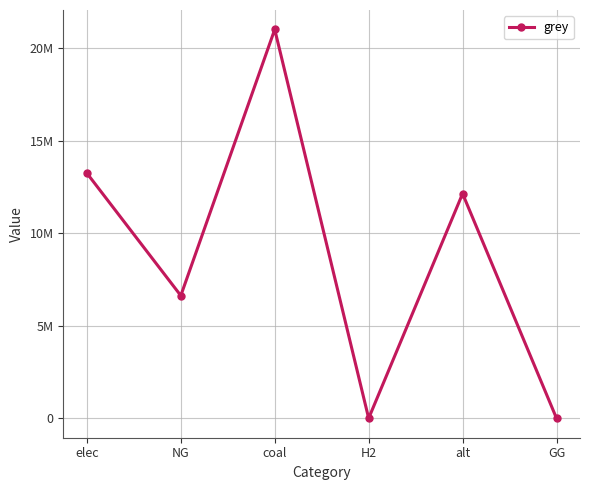

Is it true that the value at GG is 0.0?

True